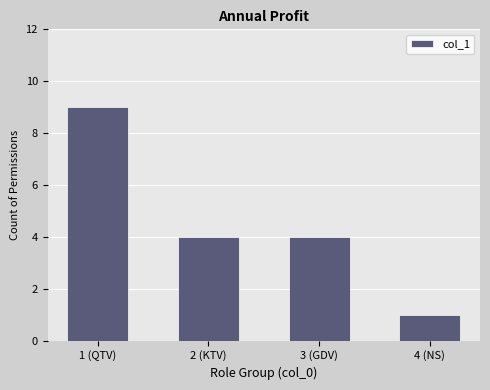

Are the bars horizontal?

No